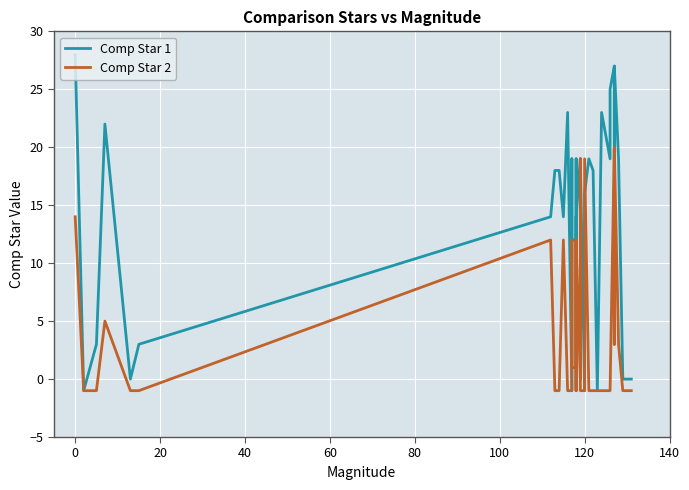

What are all the series names shown in the legend?

Comp Star 1, Comp Star 2